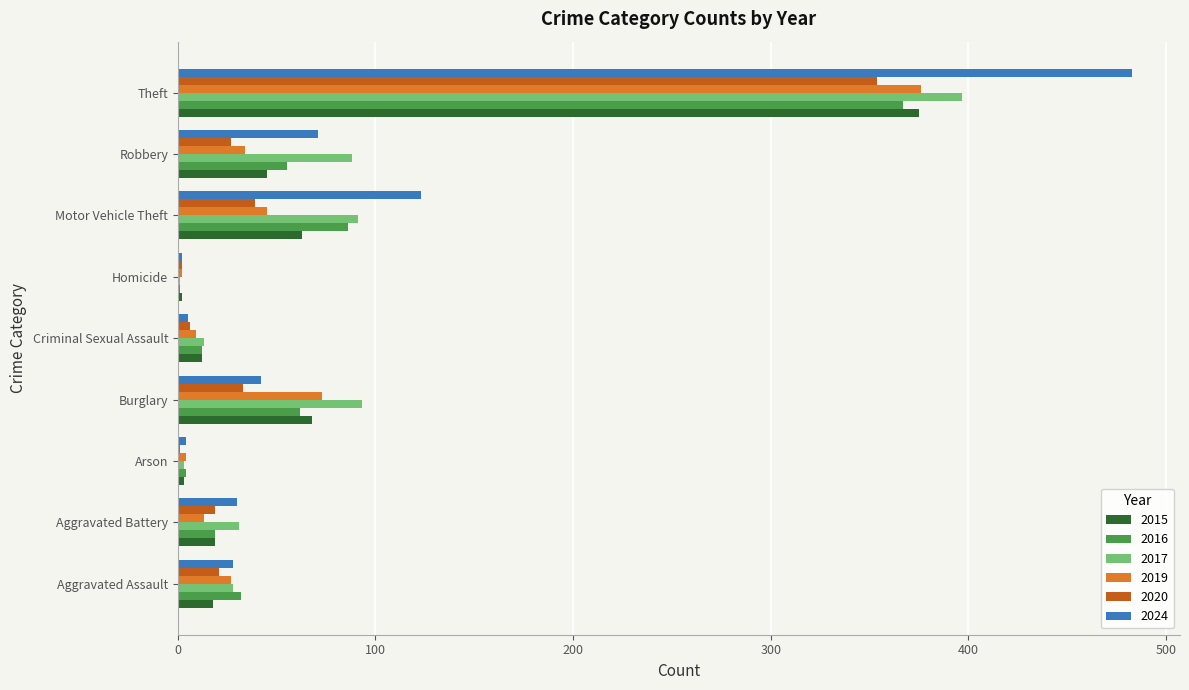

True or false: 2019 has a value of 34 at Robbery.

True